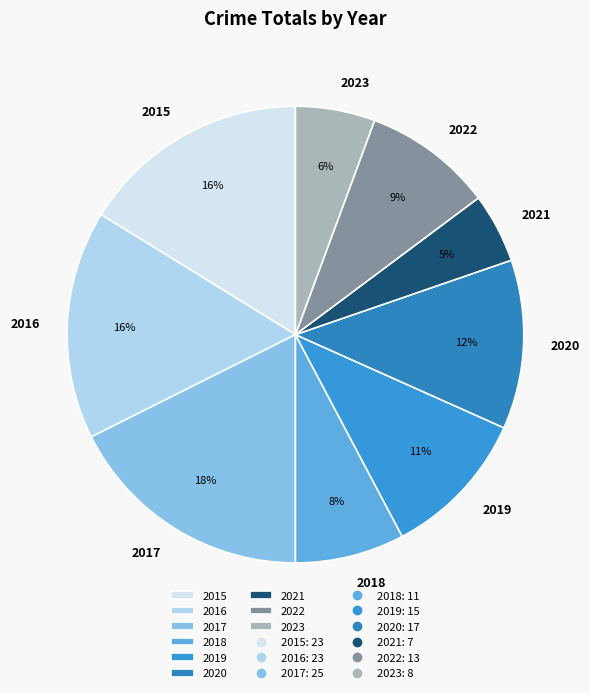

What is the smallest slice in the pie chart?

2021